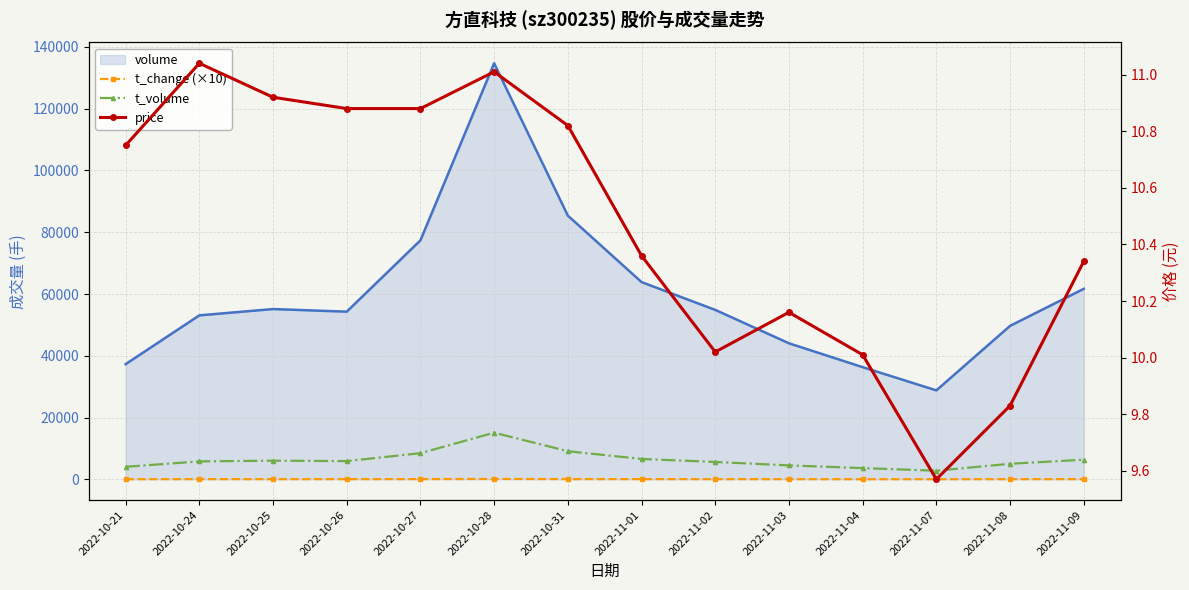

The t_change (×10) series shows 65.0 at 2022-11-08. True or false?

False